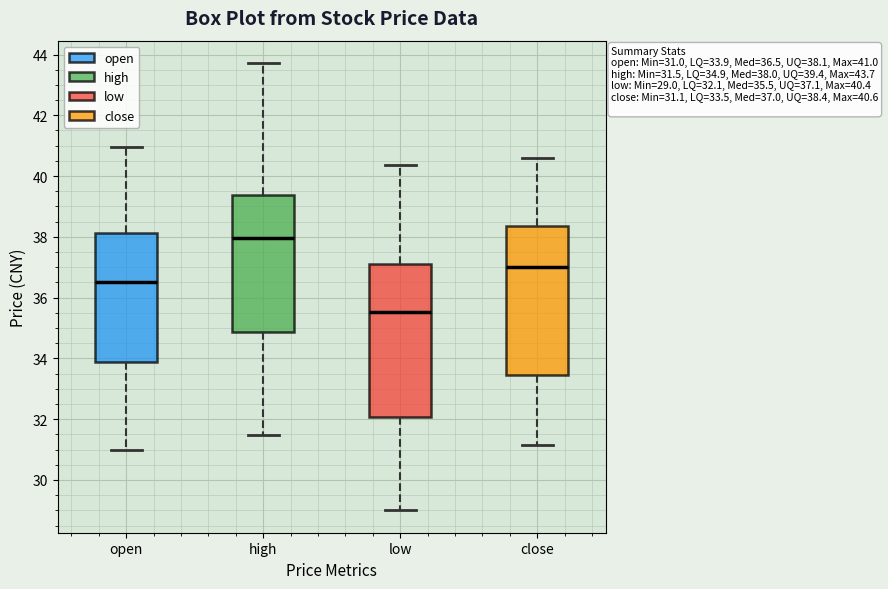

Which box has the lowest median line?

low